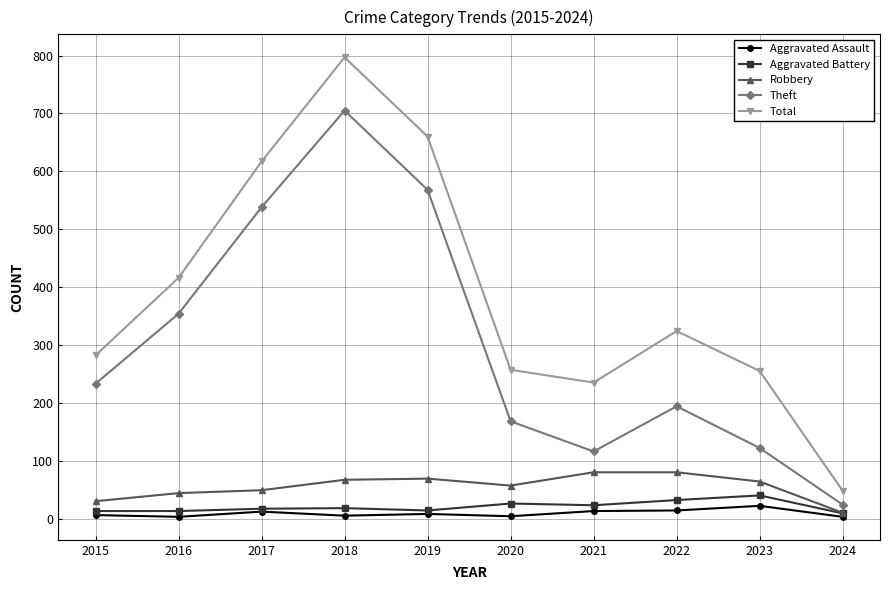

What is the difference between the maximum and minimum values in the Theft series?

681